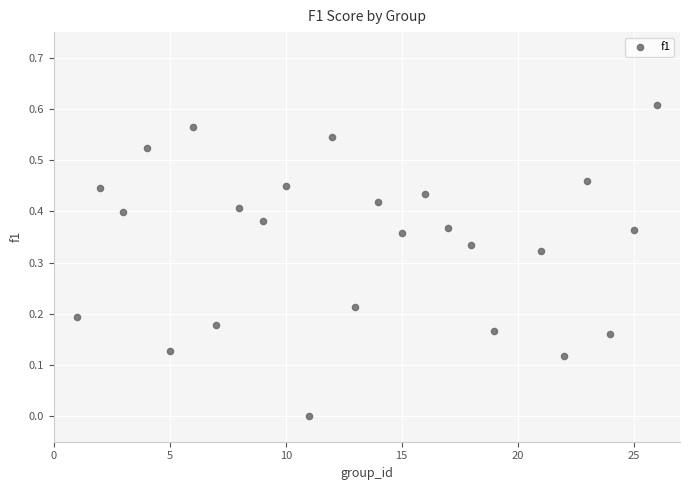

What is the range of X values (max minus min)?

25.0